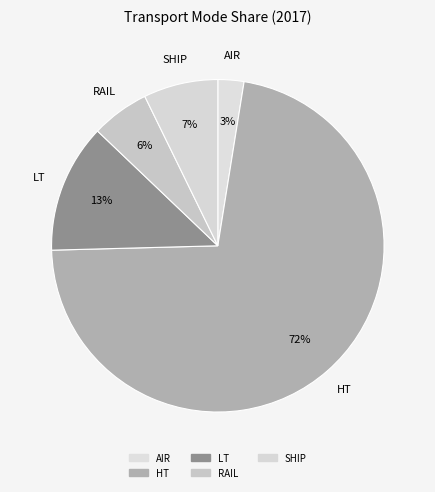

Which slice represents more than half of the pie?

HT